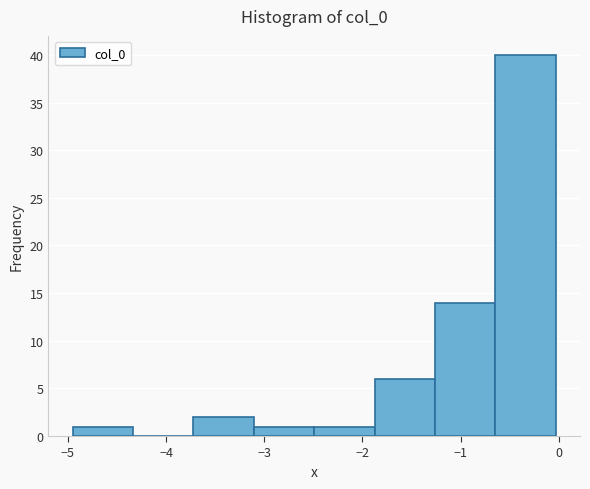

Reading left to right, transcribe this chart: for each bar, give the range it covers on the x-axis and its height. Neither the bar edges nor the heights are printed on the chart, so give them approximately, as read against the axes.

-5.0 to -4.3: 1
-4.3 to -3.7: 0
-3.7 to -3.1: 2
-3.1 to -2.5: 1
-2.5 to -1.9: 1
-1.9 to -1.3: 6
-1.3 to -0.6: 14
-0.6 to 0.0: 40